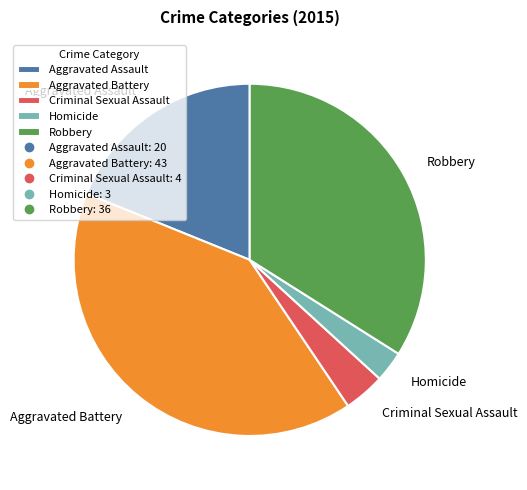

Is it true that Criminal Sexual Assault is 4% of the pie?

True